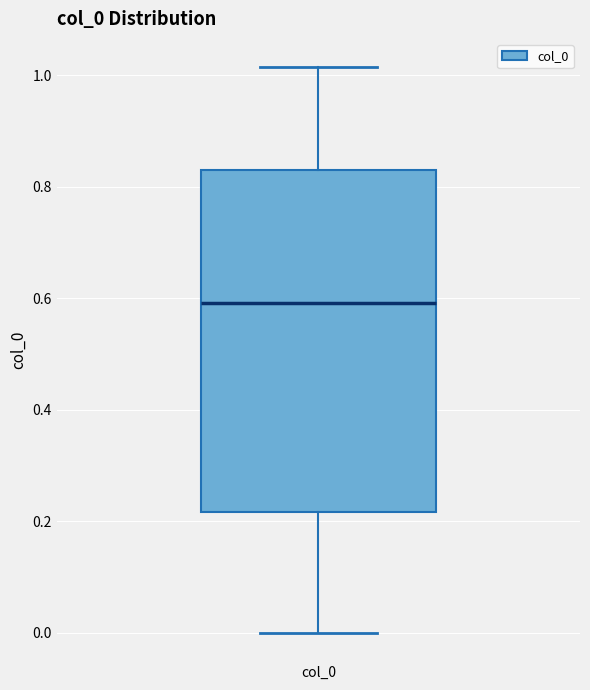

Transcribe this box plot: give where the median line is, the range the box spans, and where the two whiskers end, as read against the y-axis. The values are not printed on the chart, so give them approximately, as read against the axis.

median 0.60, box 0.22 to 0.84, whiskers 0.00 to 1.02